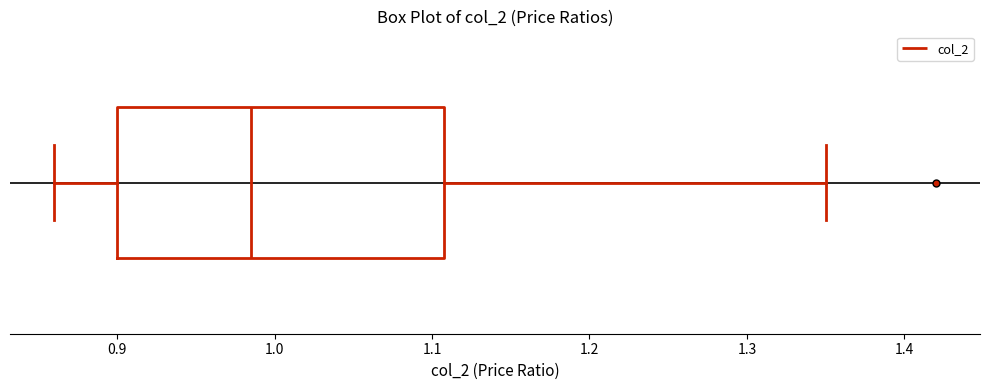

Read this box plot against the x-axis: the position of the median line, the range covered by the box, and the ends of both whiskers. The values are not printed on the chart, so give them approximately, as read against the axis.

median 0.99, box 0.90 to 1.11, whiskers 0.86 to 1.35